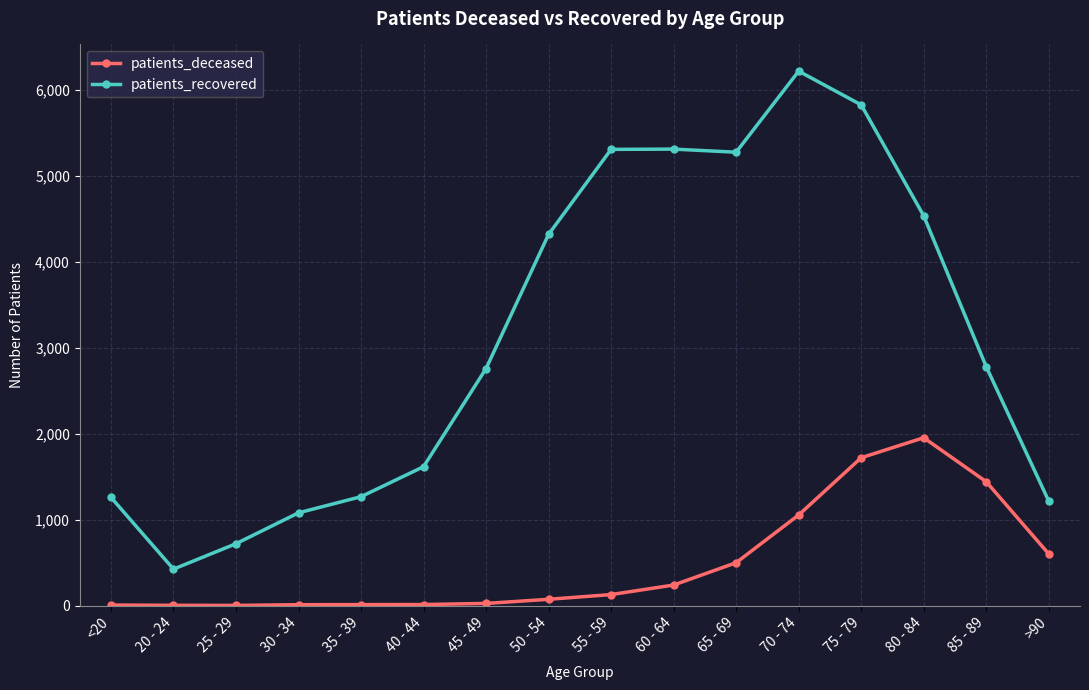

Is it true that patients_recovered equals 6910 at 80 - 84?

False